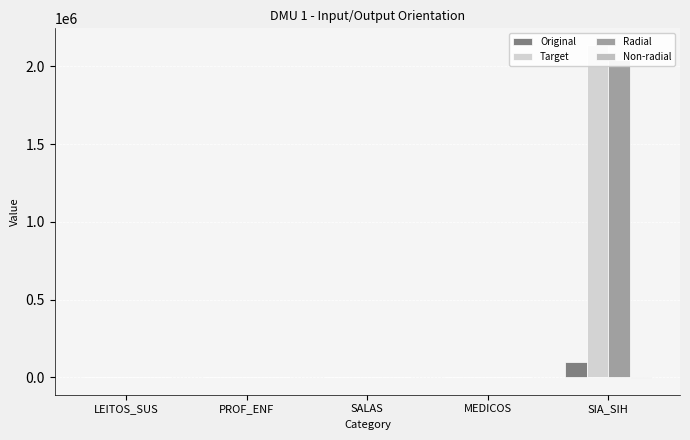

Which category has the lowest value across all series?

SIA_SIH